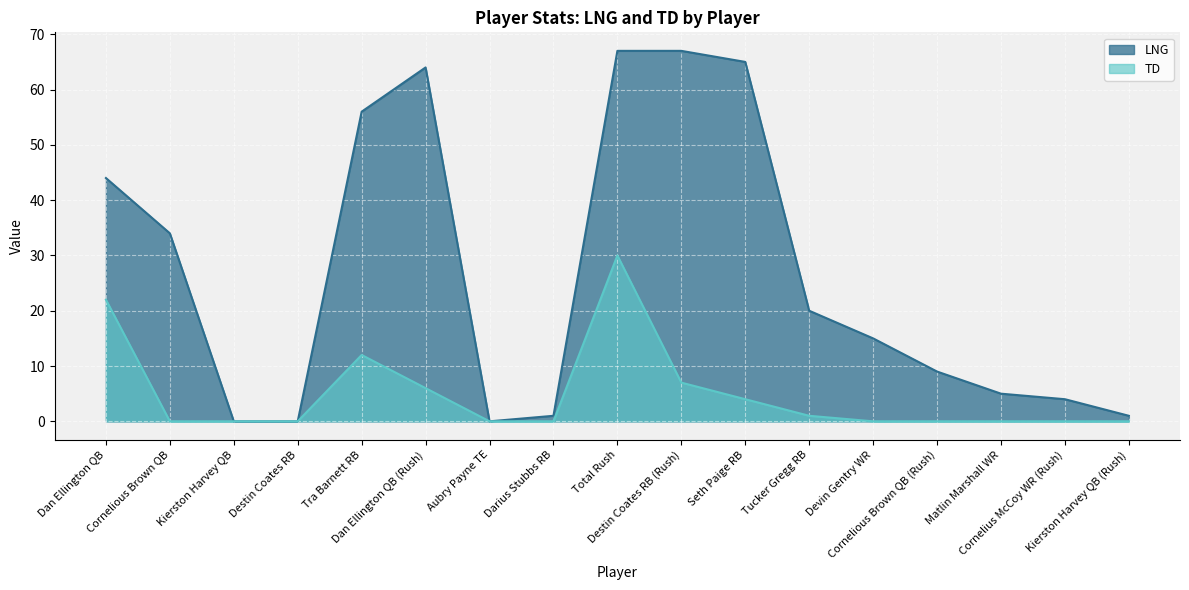

True or false: TD has a value of 9 at Dan Ellington QB.

False